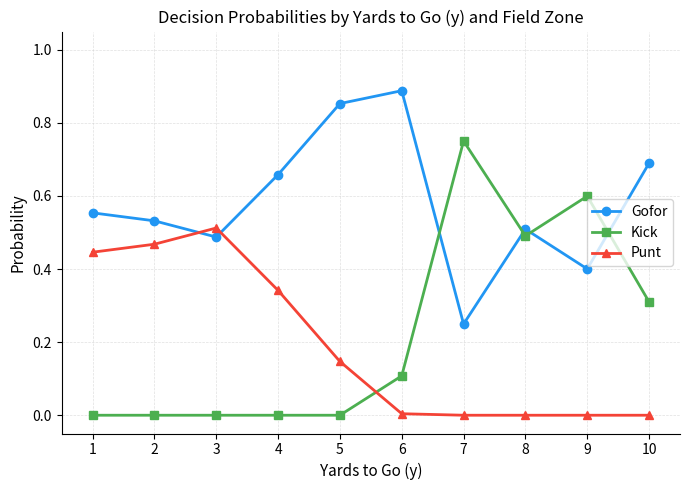

Which series has the widest spread of values?

Kick